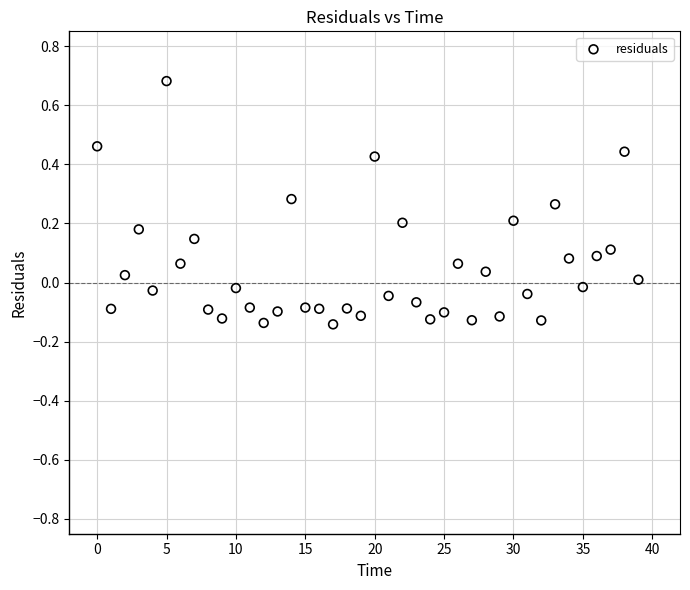

What is the range of Y values (max minus min)?

0.8